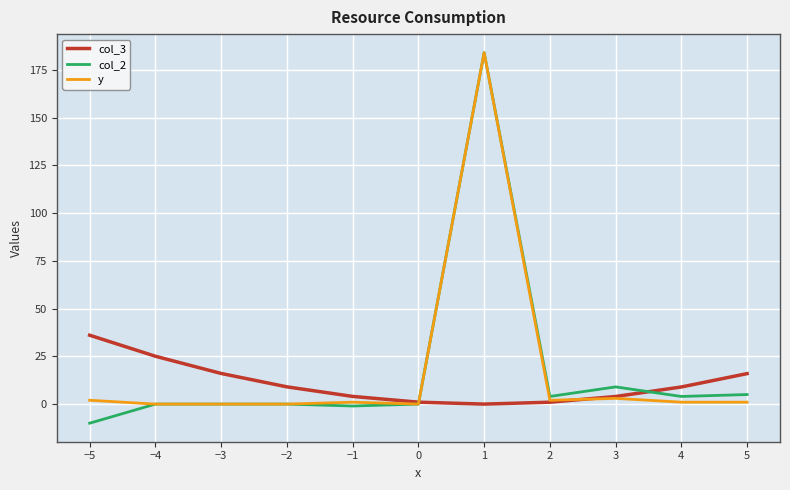

What is the sum of all col_2 values?

195.0